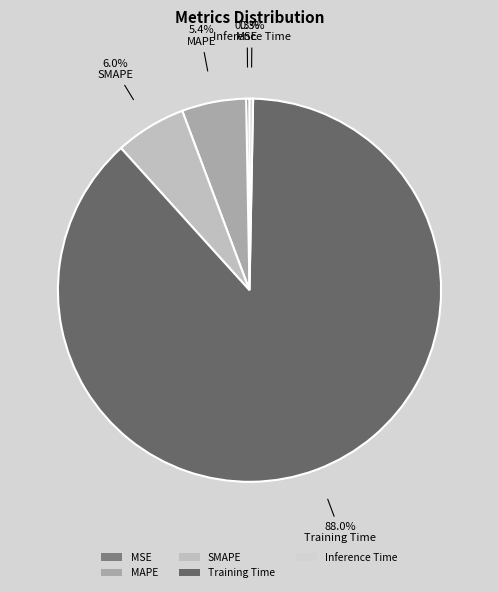

To the nearest percent, what is the combined percentage of Training Time and MSE?

88%